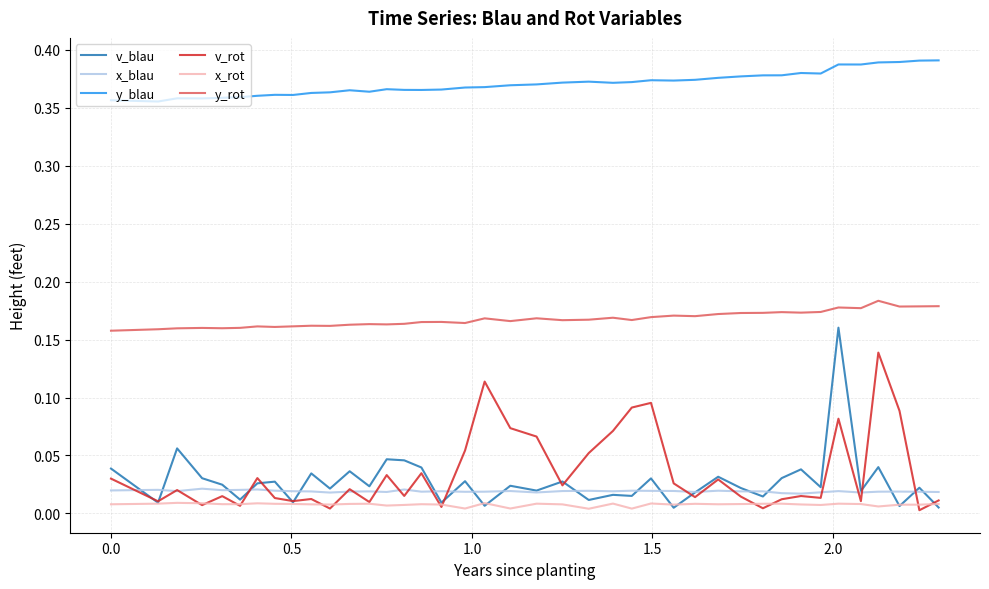

How many categories are shown in the chart?

40